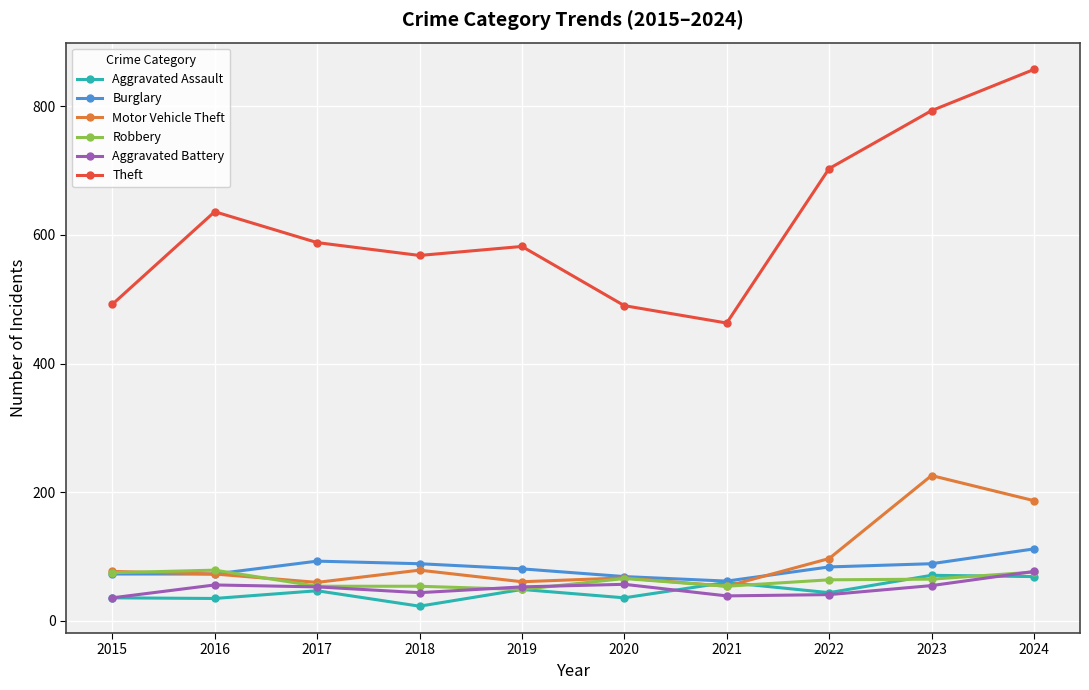

Is the value of Burglary at 2023 greater than the value of Aggravated Battery at 2020?

Yes